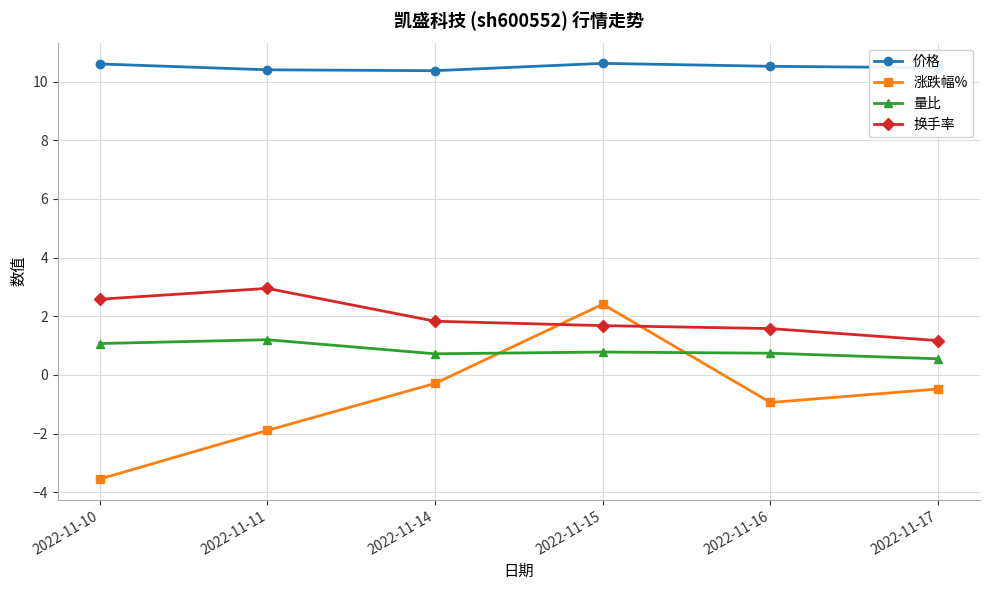

At which label does 涨跌幅% first exceed 0?

2022-11-15